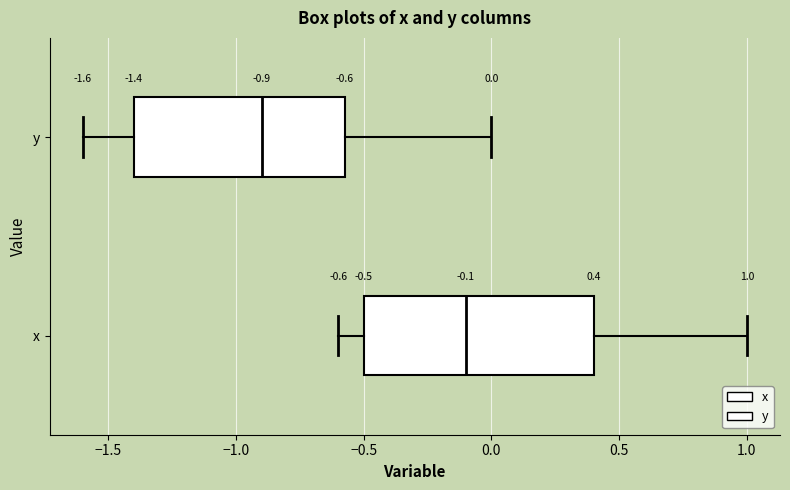

Which box has the furthest to the left median line?

y